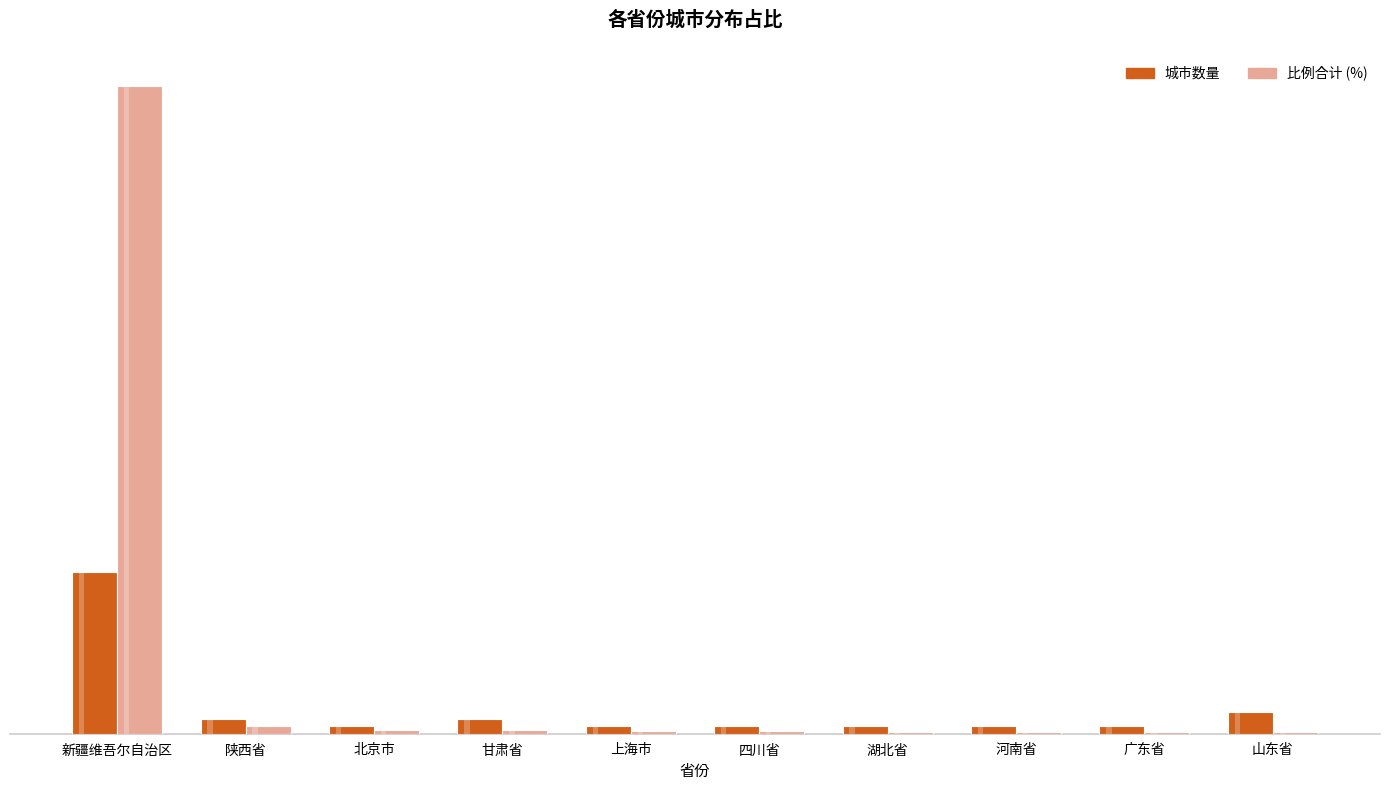

Reading left to right, list all the values displayed in this chart.

城市数量: 新疆维吾尔自治区=22.0	陕西省=2.0	北京市=1.0	甘肃省=2.0	上海市=1.0	四川省=1.0	湖北省=1.0	河南省=1.0	广东省=1.0	山东省=3.0
比例合计 (%): 新疆维吾尔自治区=88.2	陕西省=1.1	北京市=0.5	甘肃省=0.5	上海市=0.4	四川省=0.3	湖北省=0.3	河南省=0.2	广东省=0.2	山东省=0.3